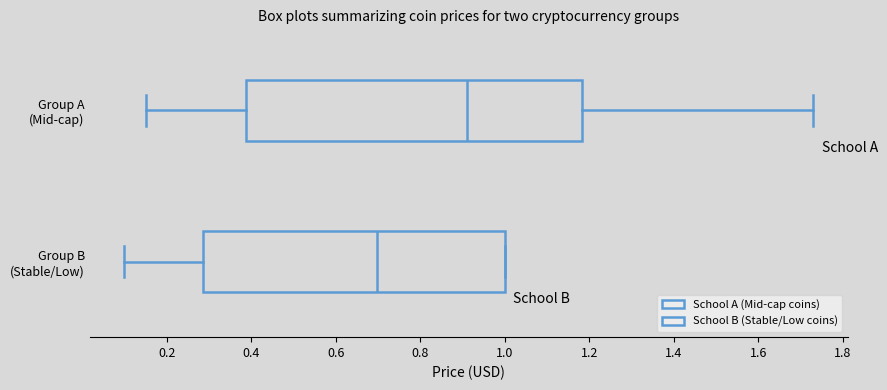

Which box's median line is the furthest to the left?

Group B (Stable/Low)